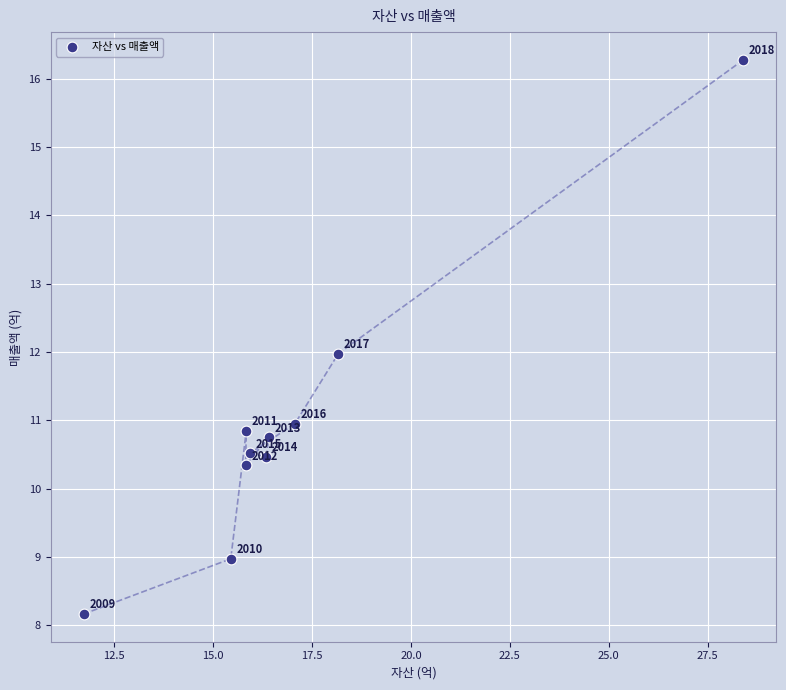

What is the average Y value?

10.9